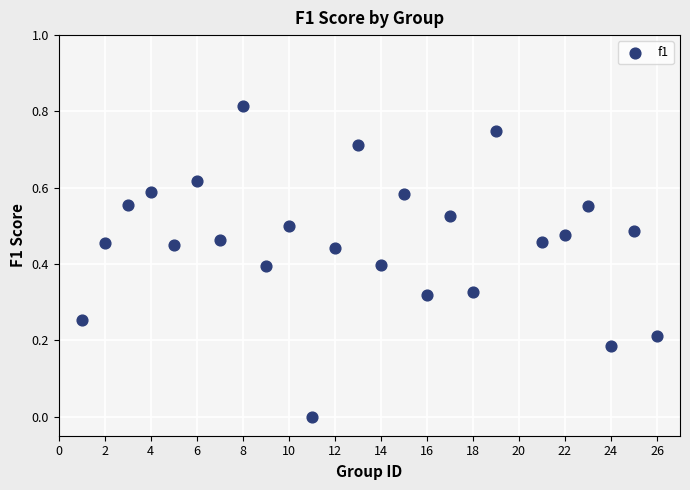

What is the range of X values (max minus min)?

25.0